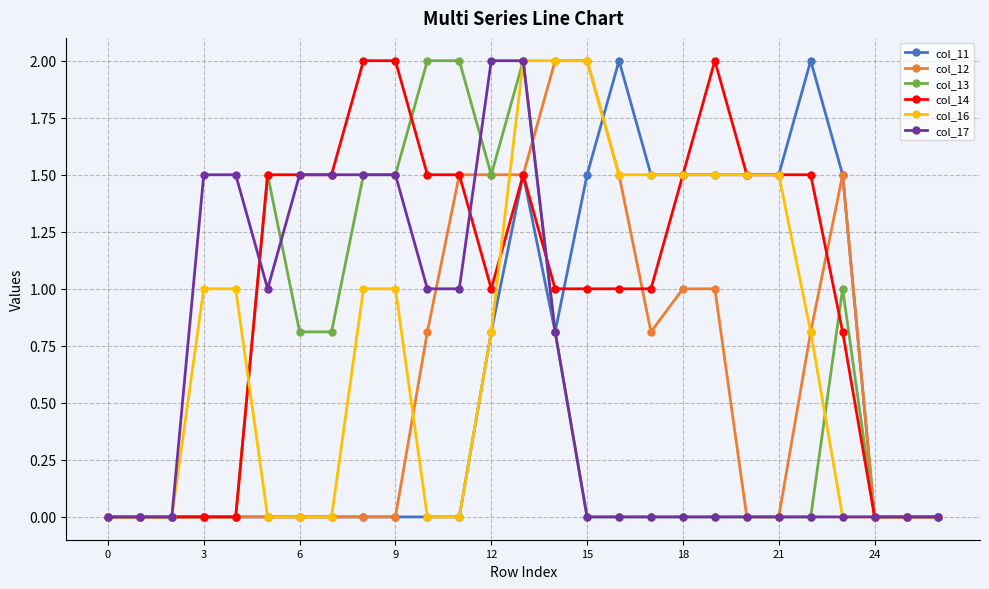

What is the maximum value shown in the chart?

2.0